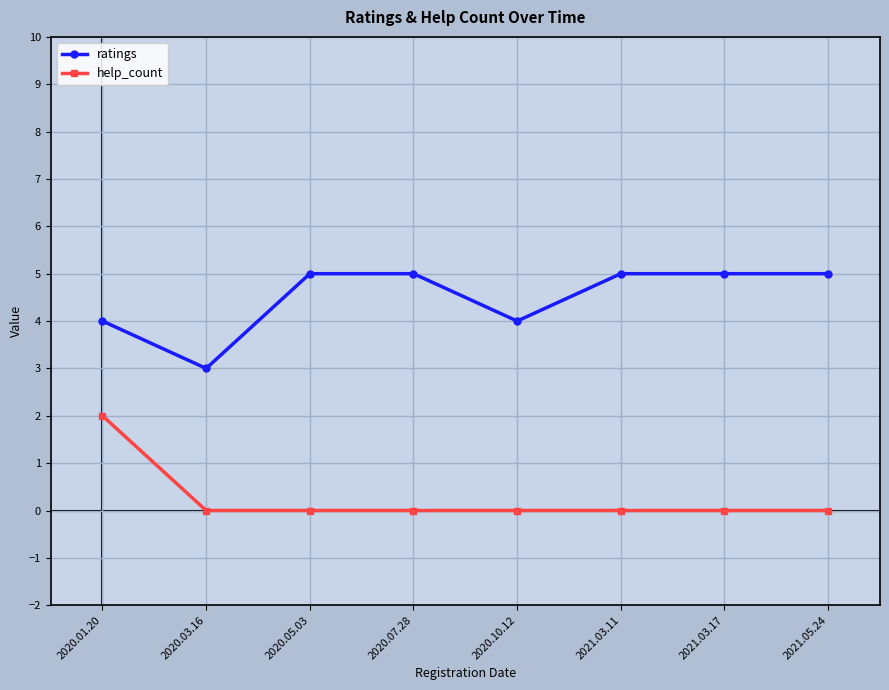

Rank the series by their maximum value, from lowest to highest.

help_count, ratings